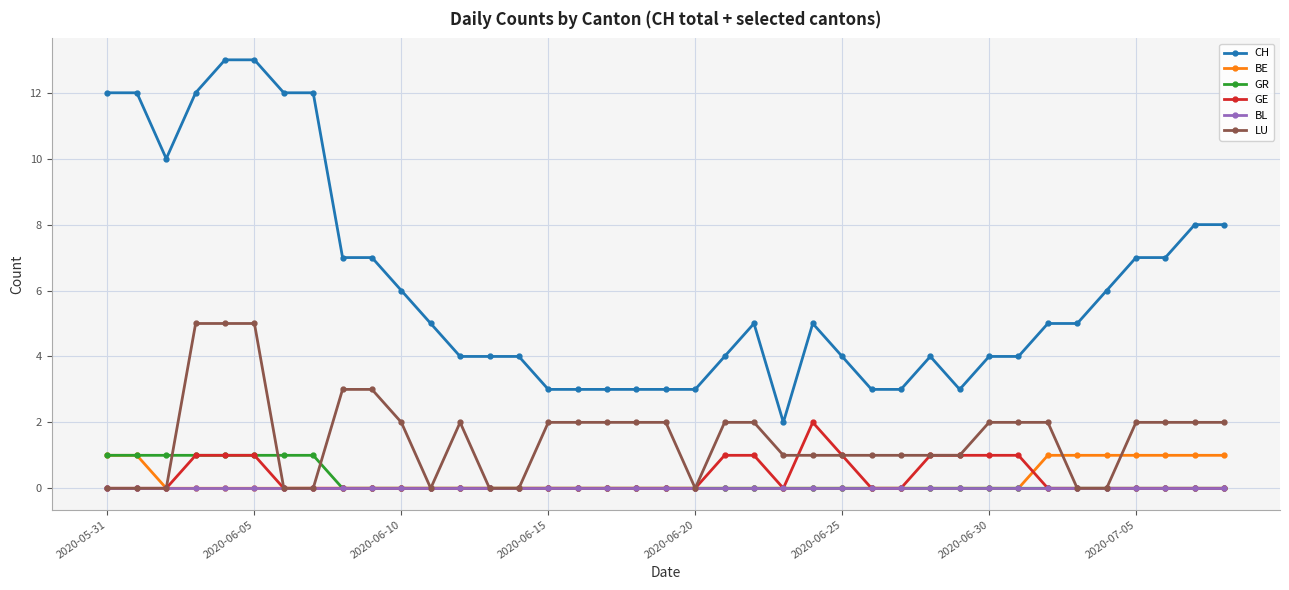

What is the highest value of the CH series?

13